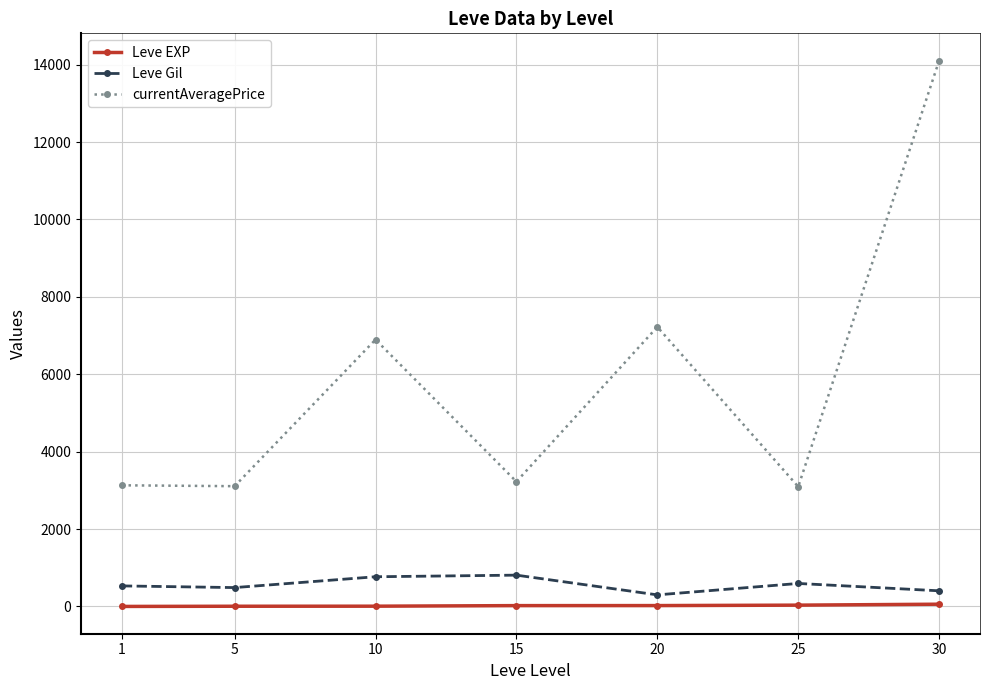

What is the highest value of the Leve Gil series?

810.0